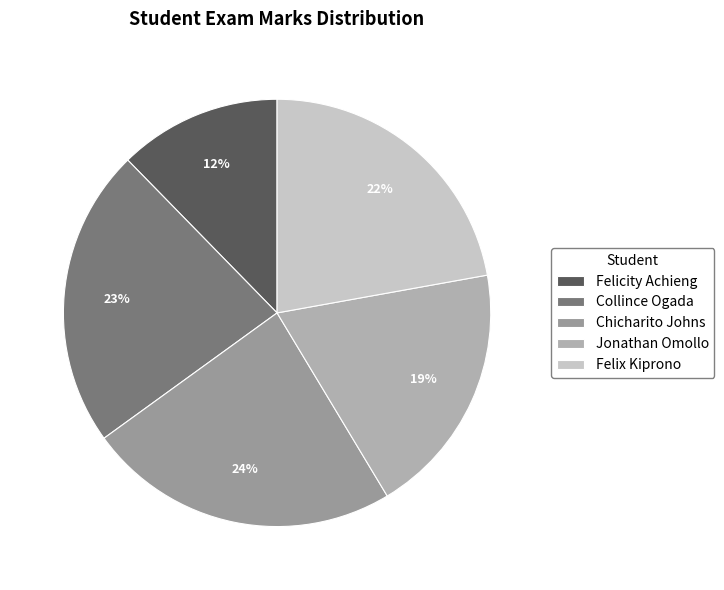

To the nearest percent, what is the average slice percentage?

20%